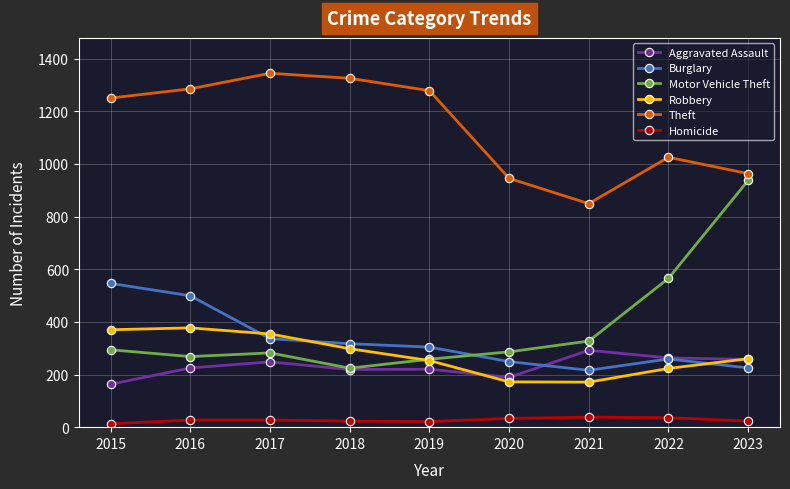

True or false: Burglary and Homicide intersect in this chart.

False